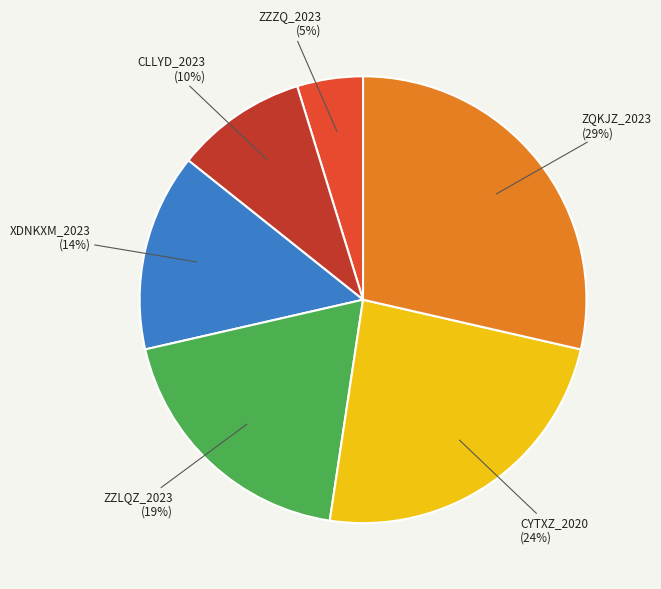

Rank the categories by value from lowest to highest.

ZZZQ_2023, CLLYD_2023, XDNKXM_2023, ZZLQZ_2023, CYTXZ_2020, ZQKJZ_2023